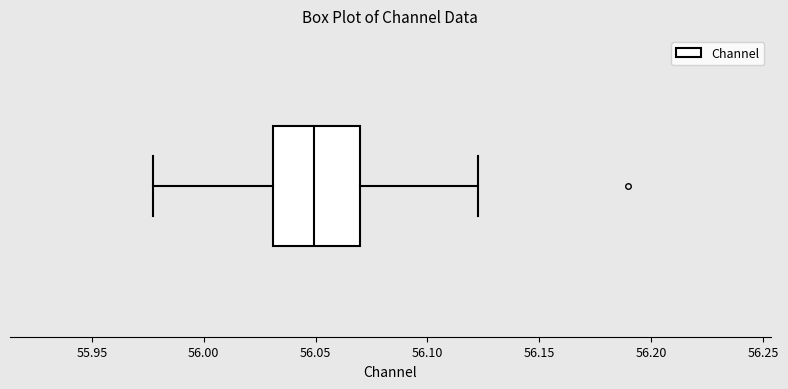

Read this box plot against the x-axis: the position of the median line, the range covered by the box, and the ends of both whiskers. The values are not printed on the chart, so give them approximately, as read against the axis.

median 56.050, box 56.030 to 56.070, whiskers 55.975 to 56.125